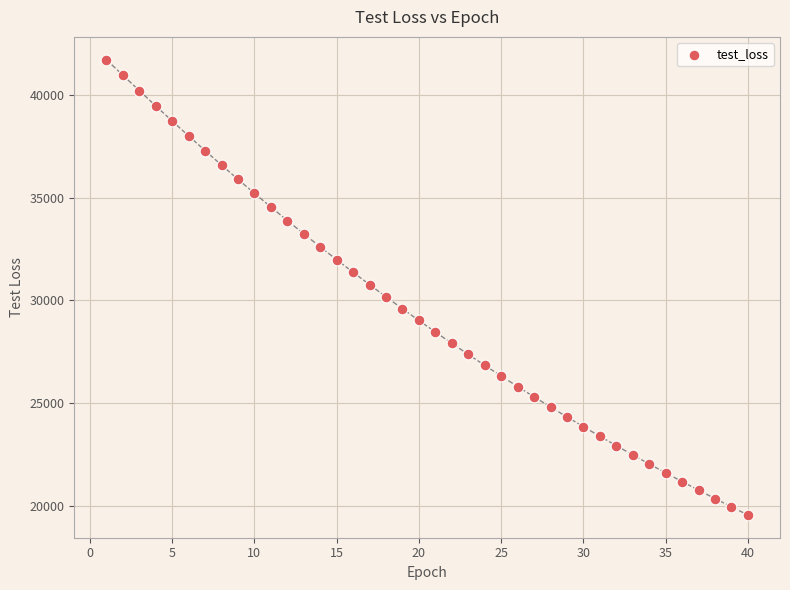

What is the range of Y values (max minus min)?

22202.4